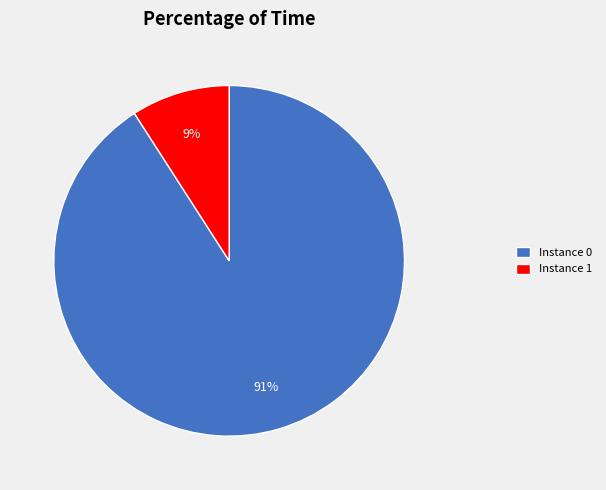

Is the sum of Instance 0 and Instance 1 greater than half?

Yes